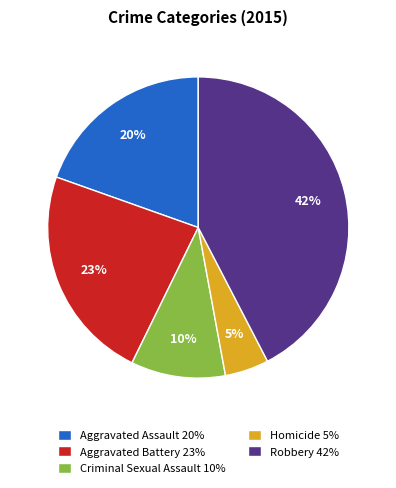

Which slice is the largest?

Robbery